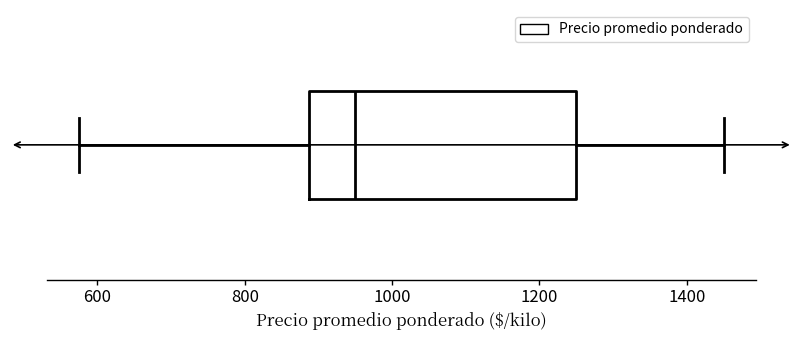

Read this box plot against the x-axis: the position of the median line, the range covered by the box, and the ends of both whiskers. The values are not printed on the chart, so give them approximately, as read against the axis.

median 960, box 880 to 1260, whiskers 580 to 1460